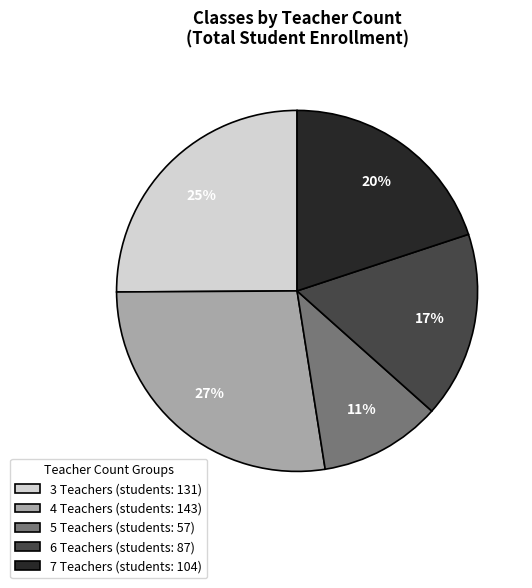

Combined, do 4 Teachers (students: 143) and 6 Teachers (students: 87) account for over 50%?

No